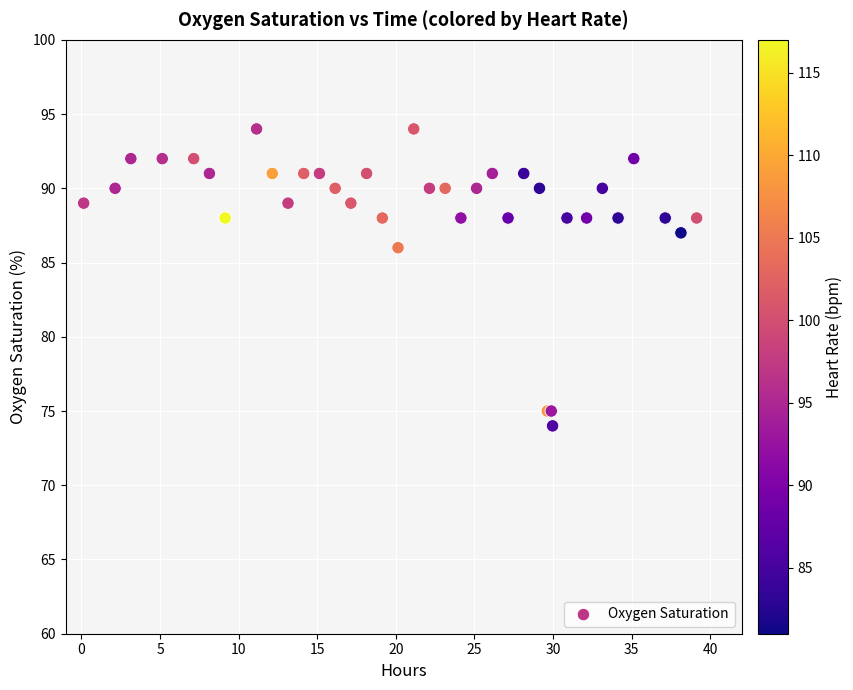

What Y value in the scatter plot is closest to 84?

86